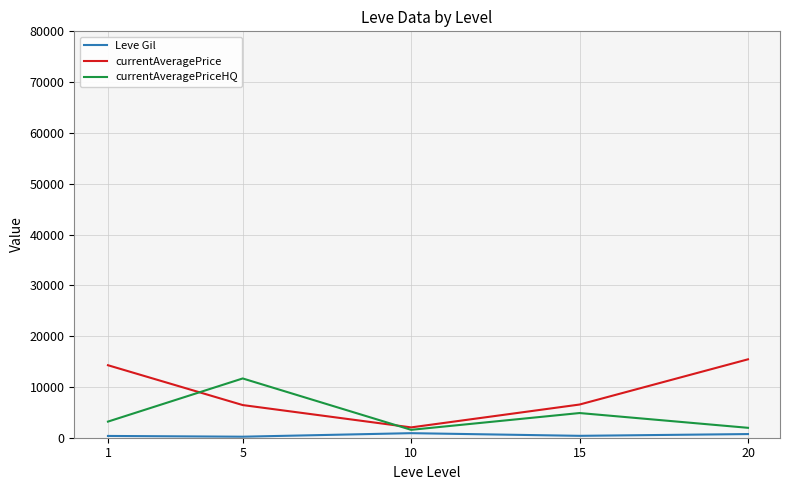

Where does the currentAveragePrice series first go above 6534?

1